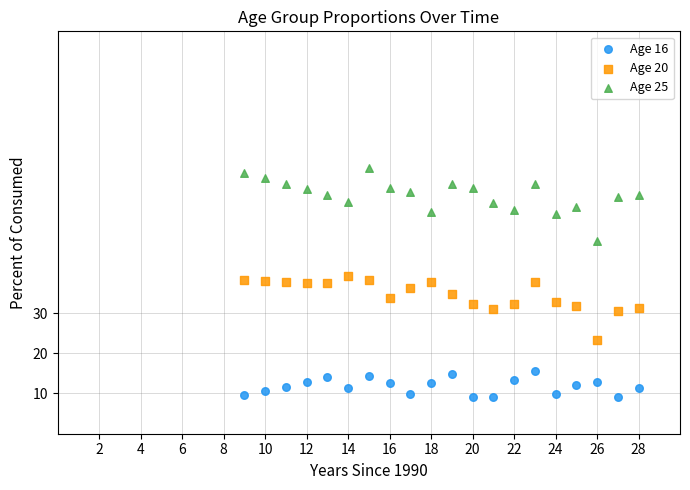

Across all data points, what is the range of X values (max minus min)?

19.0